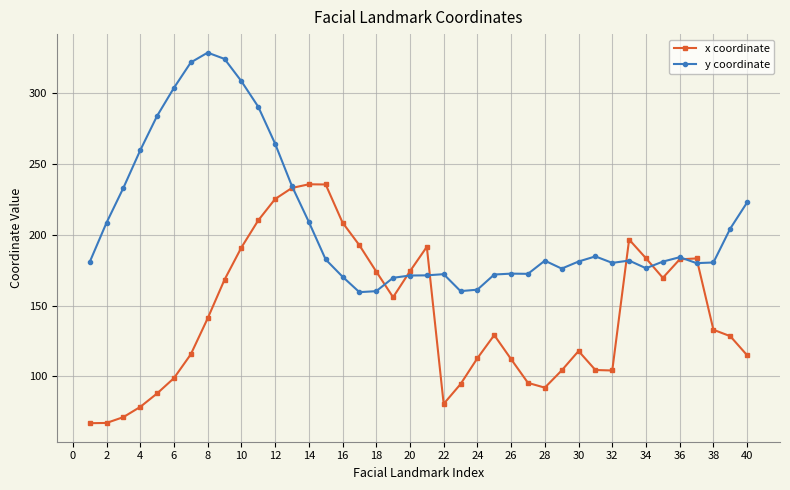

Rank the series by their maximum value, from highest to lowest.

y coordinate, x coordinate